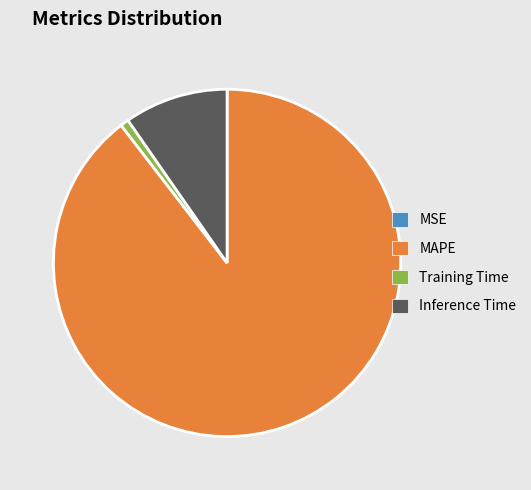

The MAPE slice represents 77% of the pie. True or false?

False